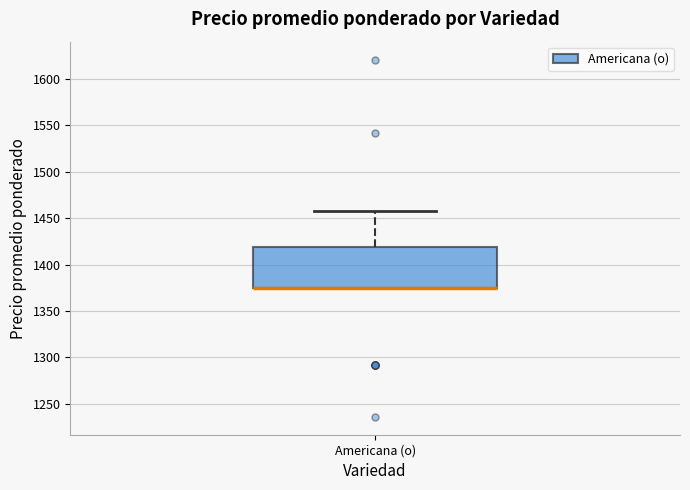

Transcribe this box plot: give where the median line is, the range the box spans, and where the two whiskers end, as read against the y-axis. The values are not printed on the chart, so give them approximately, as read against the axis.

median 1375 (drawn on the box's lower edge), box 1375 to 1420, whiskers 1375 to 1460